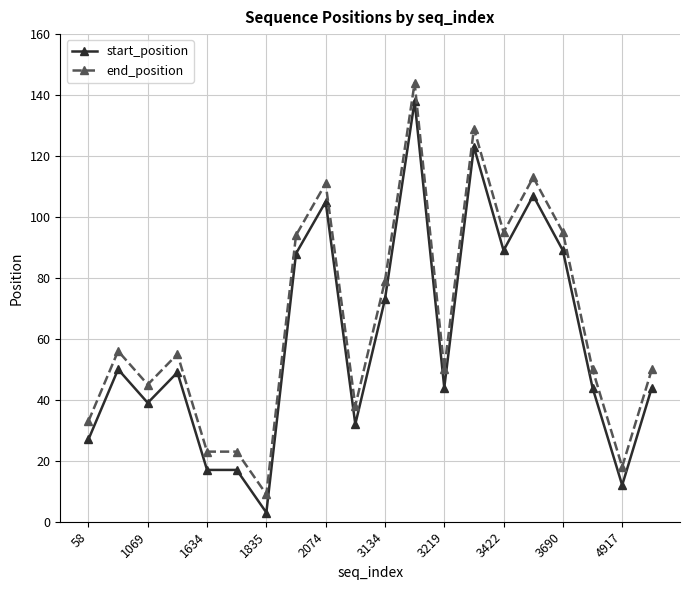

What is the highest value of the end_position series?

144